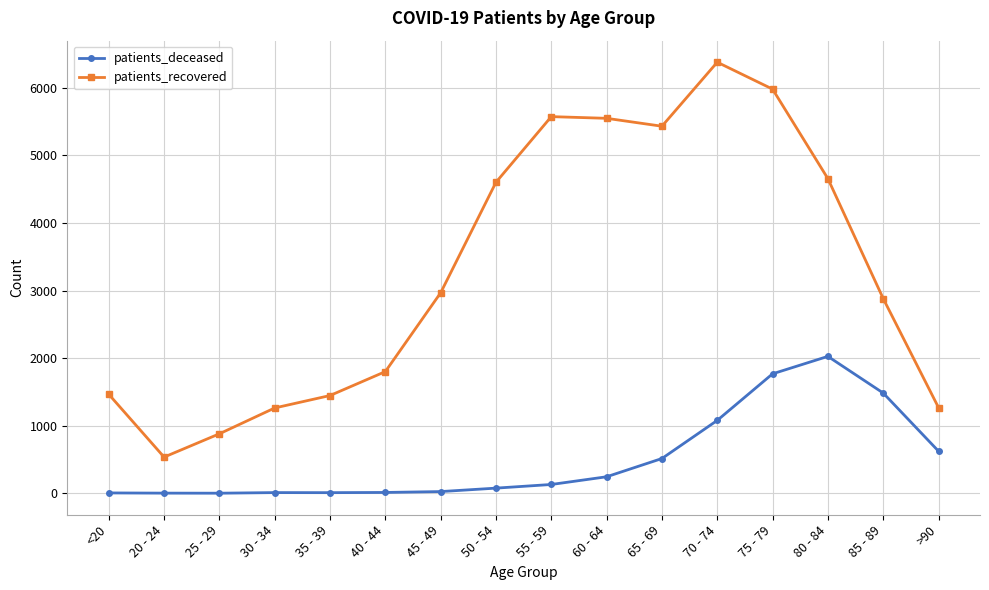

How many data points in patients_recovered are less than 2967?

8